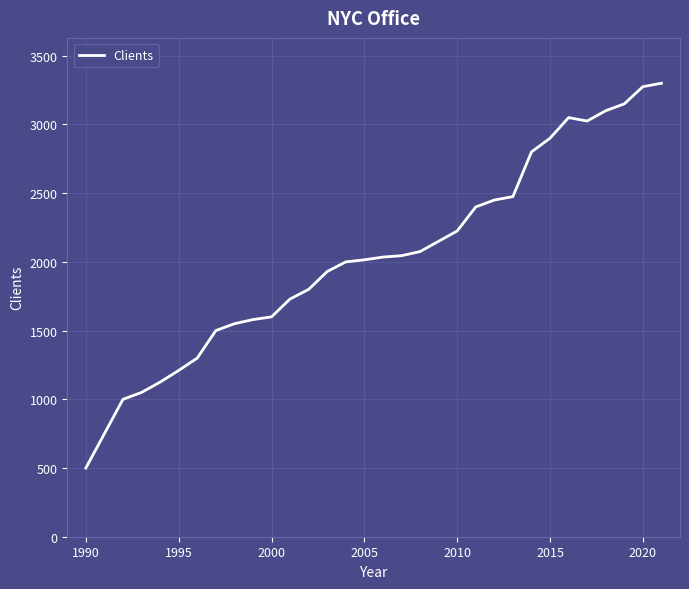

What is the difference between the maximum and minimum values?

2800